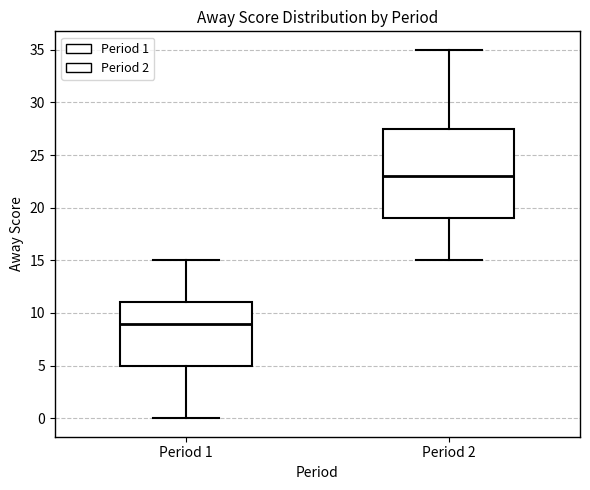

Which box is the tallest, from its lower edge to its upper edge?

Period 2